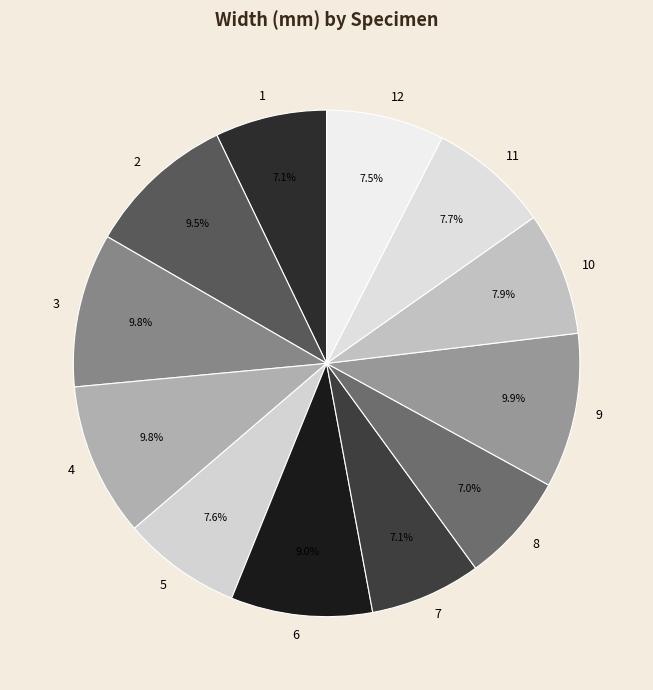

To the nearest percent, what is the average slice percentage?

8%